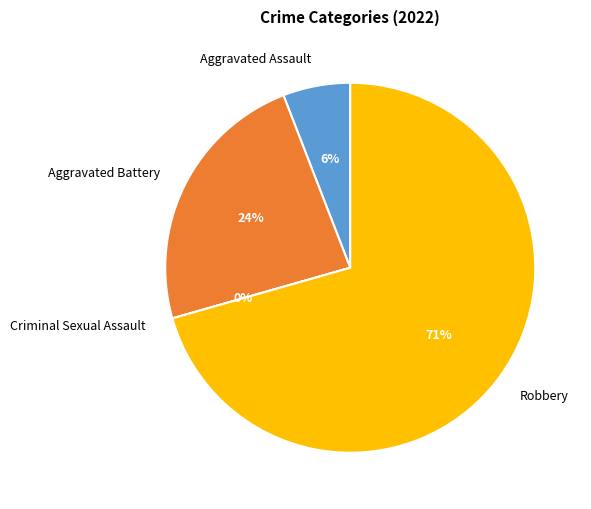

What is the smallest slice in the pie chart?

Criminal Sexual Assault